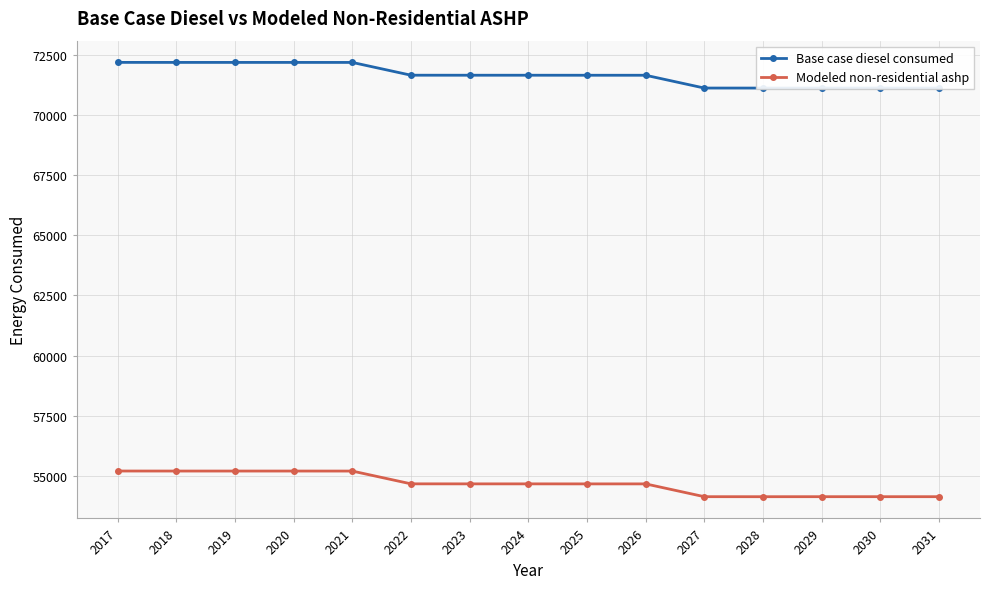

How many values in the Modeled non-residential ashp series exceed 54668?

8